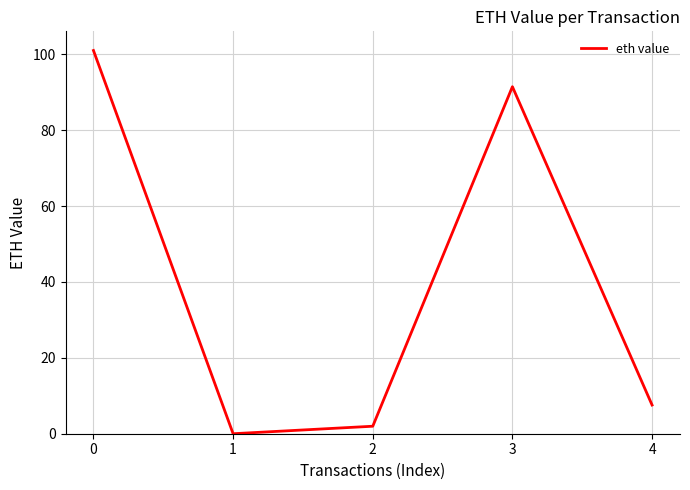

What is the difference between the maximum and minimum values?

101.0